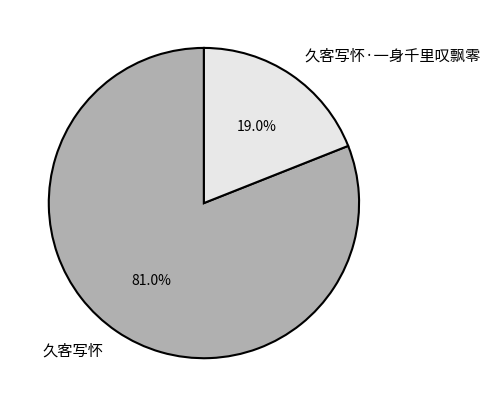

To the nearest percent, what is the difference between the 久客写怀 and 久客写怀·一身千里叹飘零 slice percentages?

62%